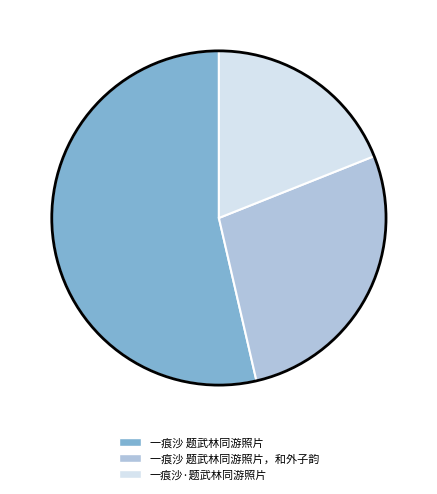

What is the largest slice in the pie chart?

一痕沙 题武林同游照片